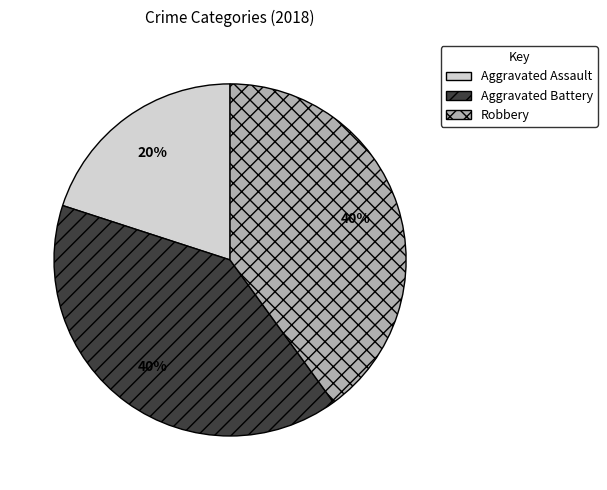

Do Aggravated Assault and Aggravated Battery together represent more than half of the pie?

Yes